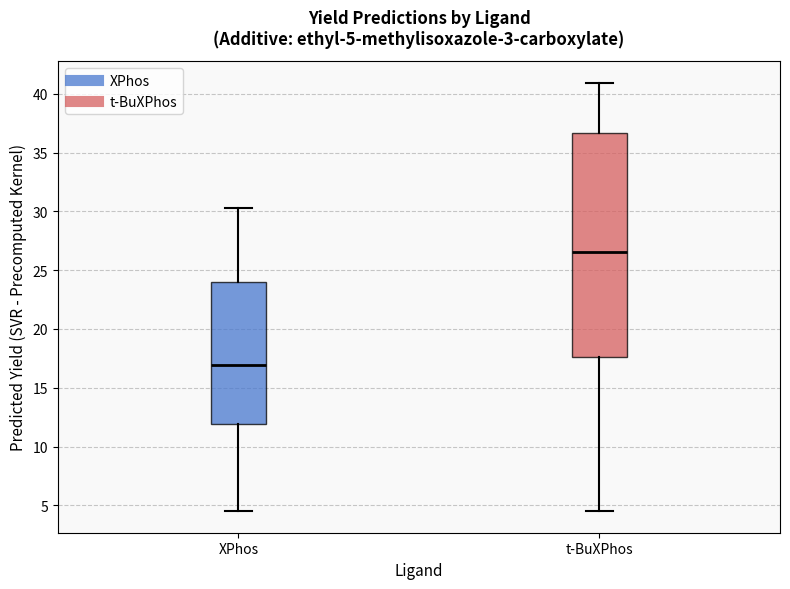

Comparing the boxes themselves (not the whiskers), which one is the tallest?

t-BuXPhos